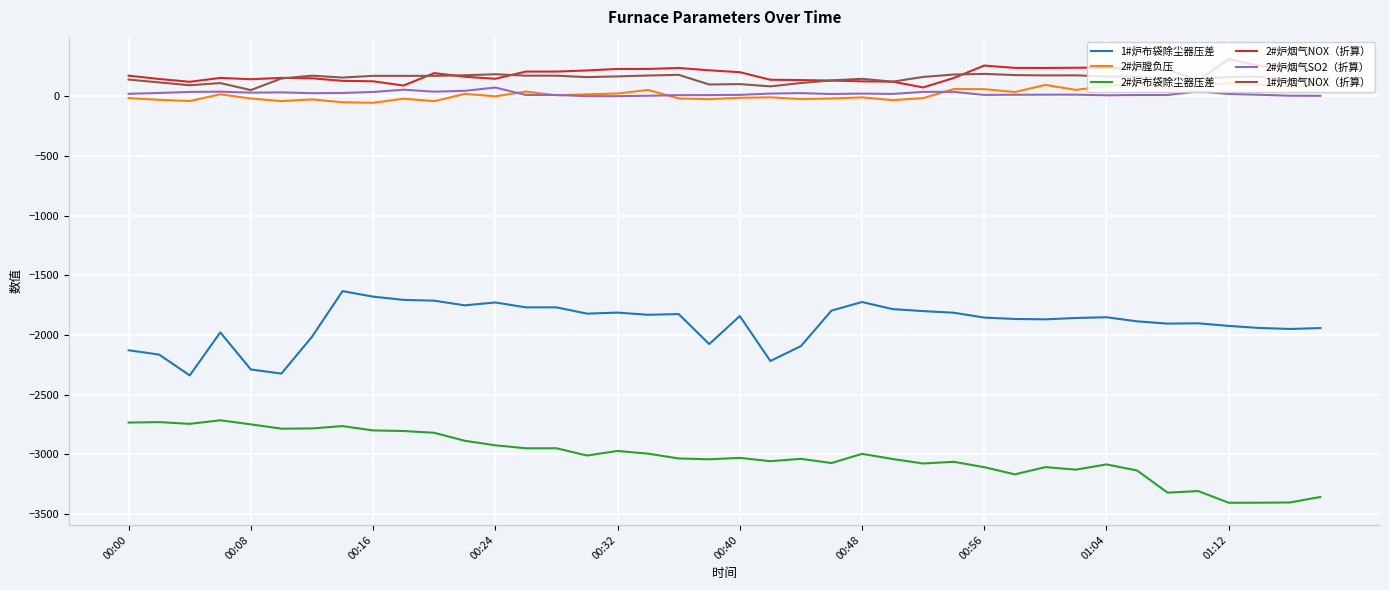

True or false: 1#炉布袋除尘器压差 and 2#炉烟气NOX（折算） cross at least once.

False